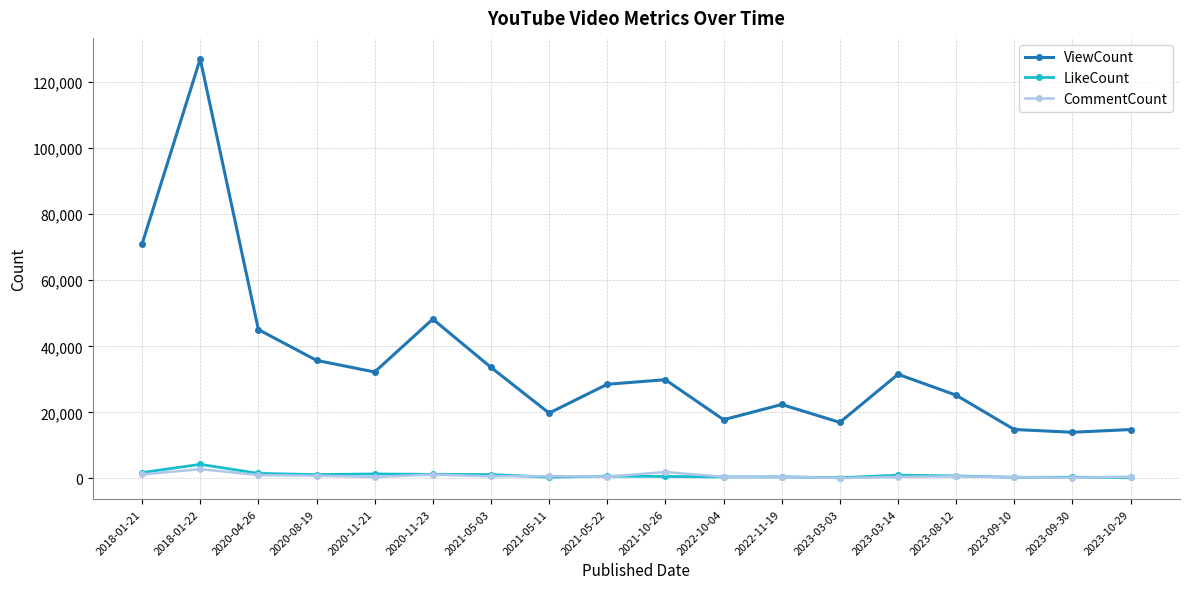

True or false: LikeCount and ViewCount cross at least once.

False